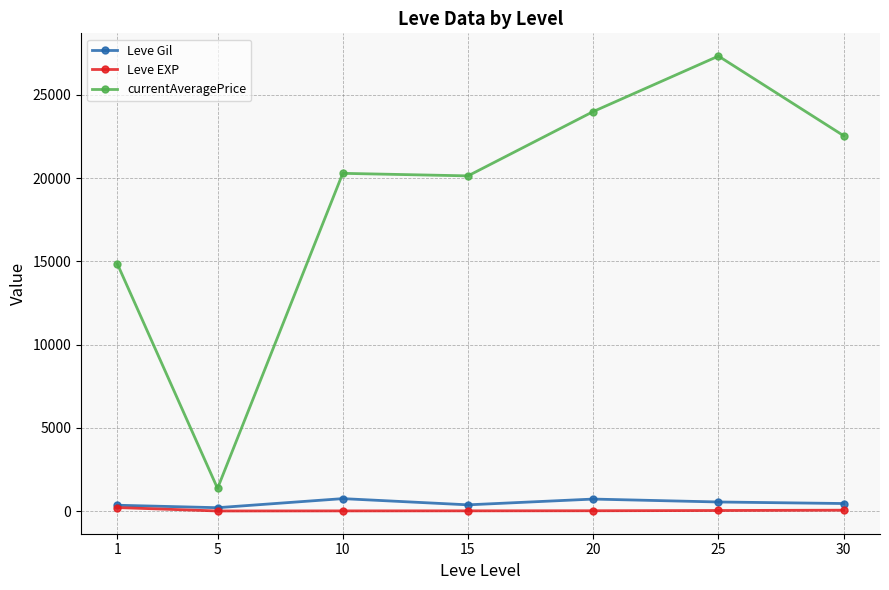

What is the difference between the maximum and minimum values in the Leve Gil series?

545.0